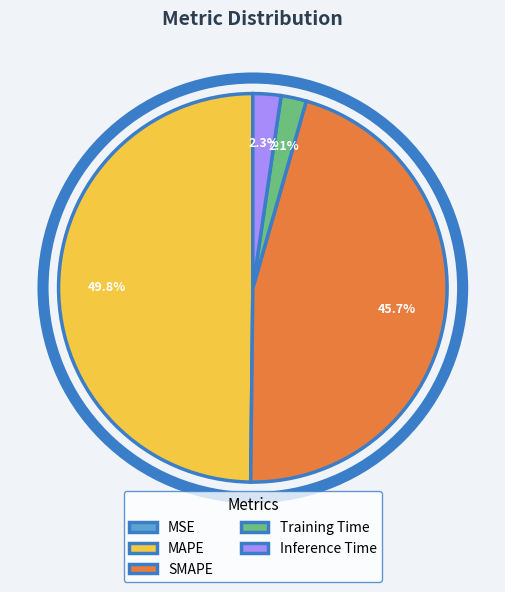

Combined, do MAPE and Training Time account for over 50%?

Yes